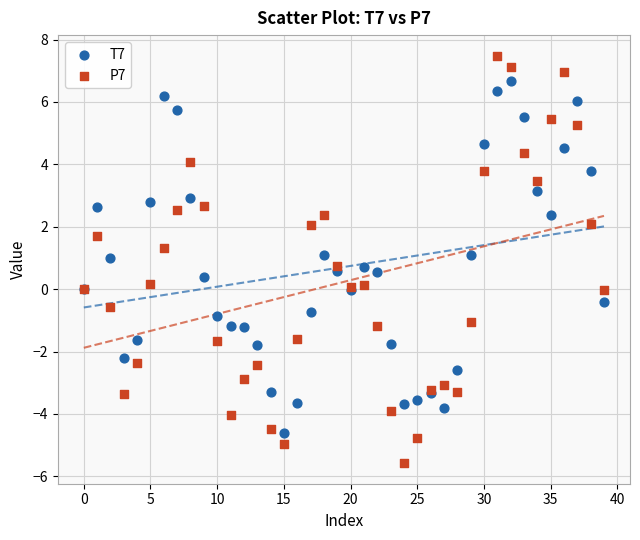

Which series reaches the maximum Y coordinate?

P7